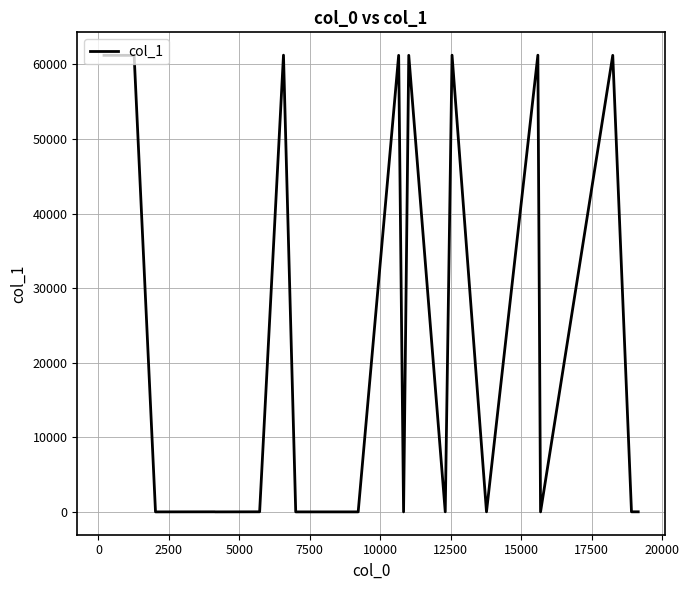

What is the maximum value shown in the chart?

61246